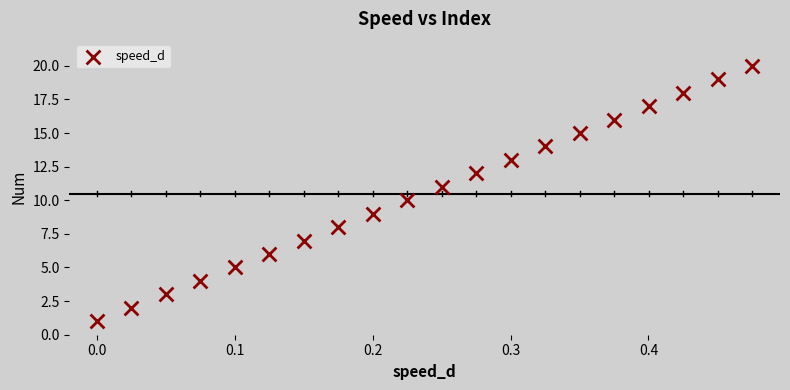

What is the range of Y values (max minus min)?

19